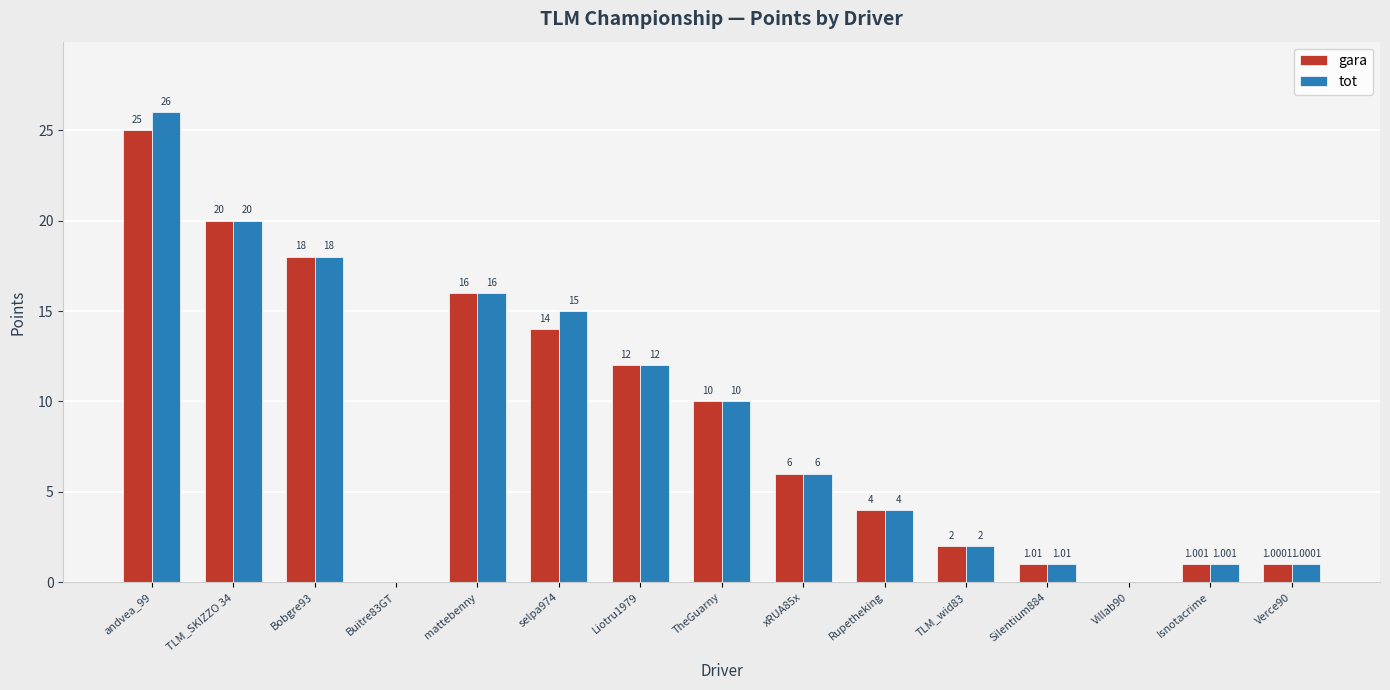

The value of tot at xRUA85x is 6.0. True or false?

True